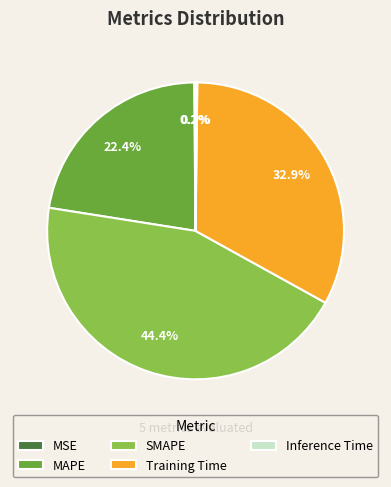

What is the largest slice in the pie chart?

SMAPE